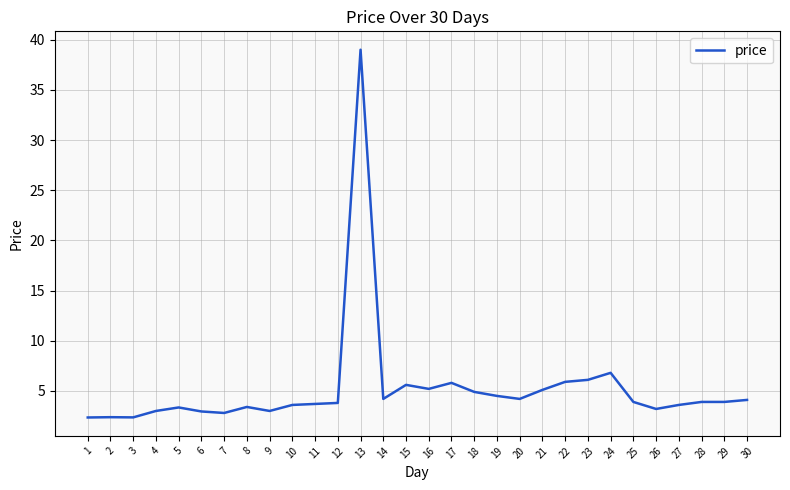

At which category does the chart reach its peak across all series?

13